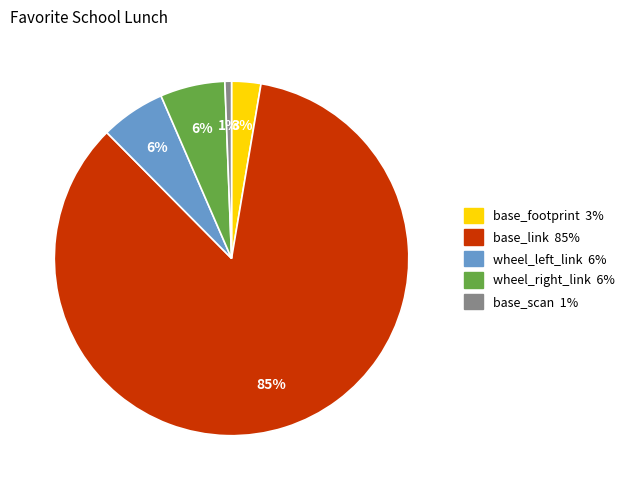

To the nearest percent, what is the difference between the wheel_left_link and base_scan slice percentages?

5%